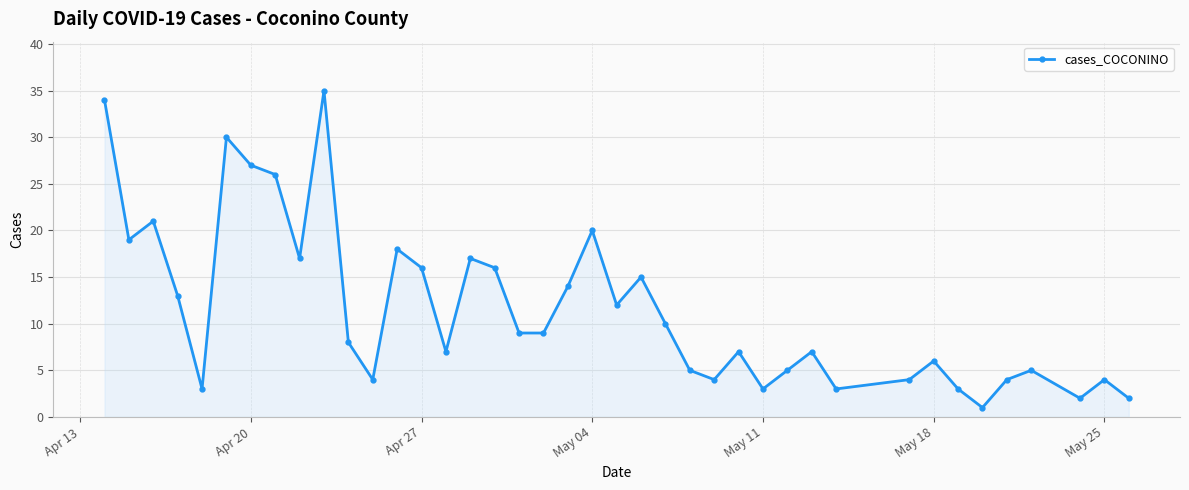

What is the maximum value shown in the chart?

35